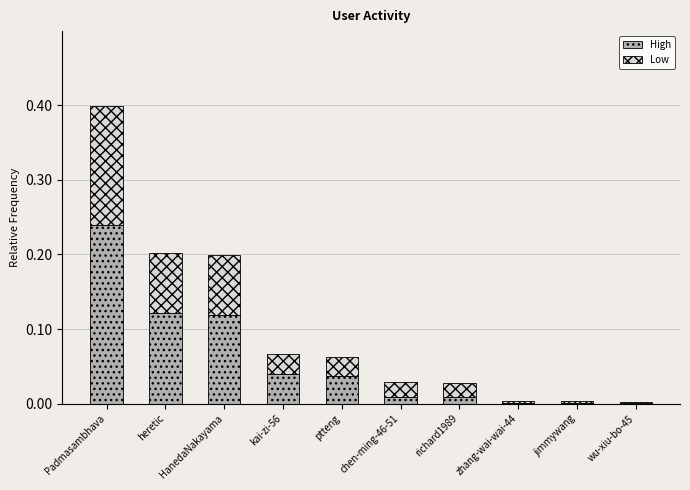

True or false: High has a value of 0.0 at wu-xiu-bo-45.

True